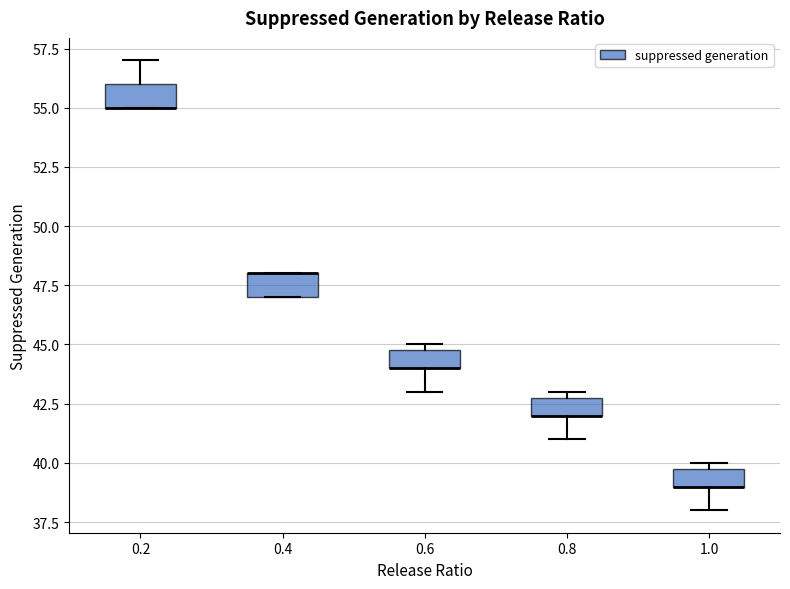

Reading left to right, read every box against the y-axis: the position of its median line, the range the box covers, and the ends of its whiskers. The values are not printed on the chart, so give them approximately, as read against the axis.

0.2: median 55 (drawn on the box's lower edge), box 55 to 56, whiskers 55 to 57
0.4: median 48 (drawn on the box's upper edge), box 47 to 48, whiskers 47 to 48
0.6: median 44 (drawn on the box's lower edge), box 44 to 45, whiskers 43 to 45 (just above the box's upper edge)
0.8: median 42 (drawn on the box's lower edge), box 42 to 43, whiskers 41 to 43 (just above the box's upper edge)
1.0: median 39 (drawn on the box's lower edge), box 39 to 40, whiskers 38 to 40 (just above the box's upper edge)